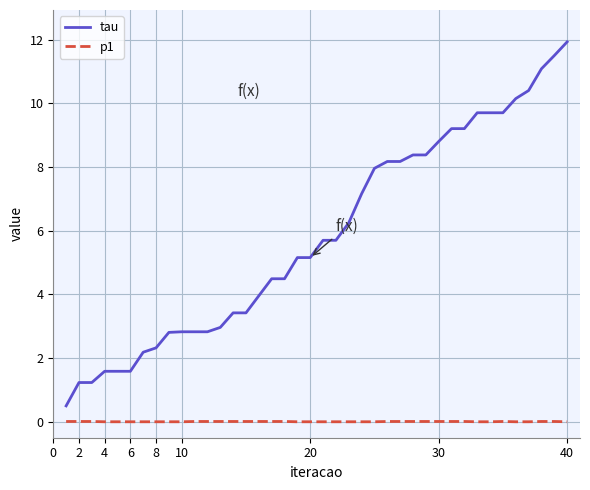

List the series in order of their peak value, highest first.

tau, p1